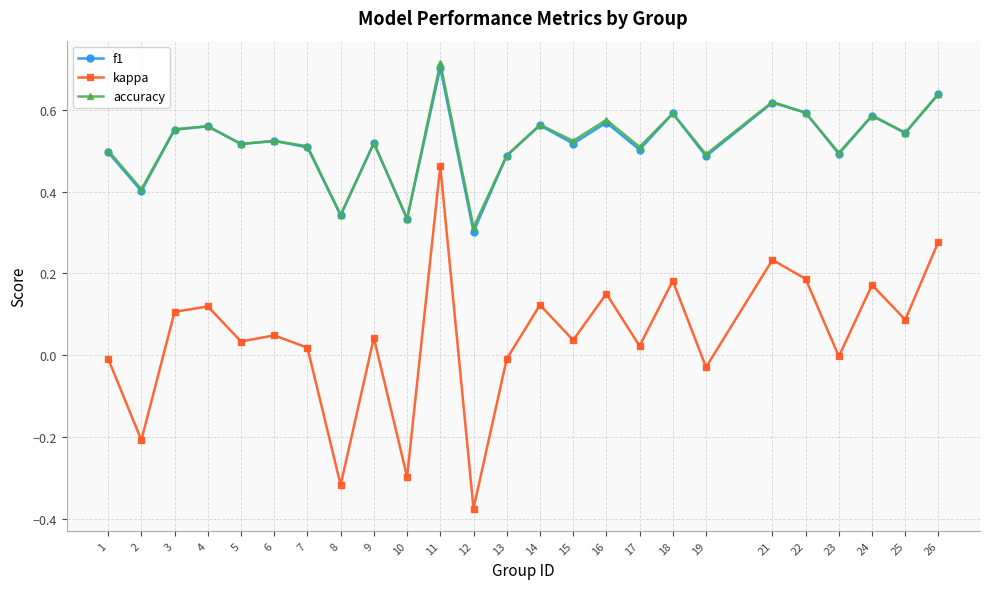

True or false: f1 has more than 1 interior local peaks.

True